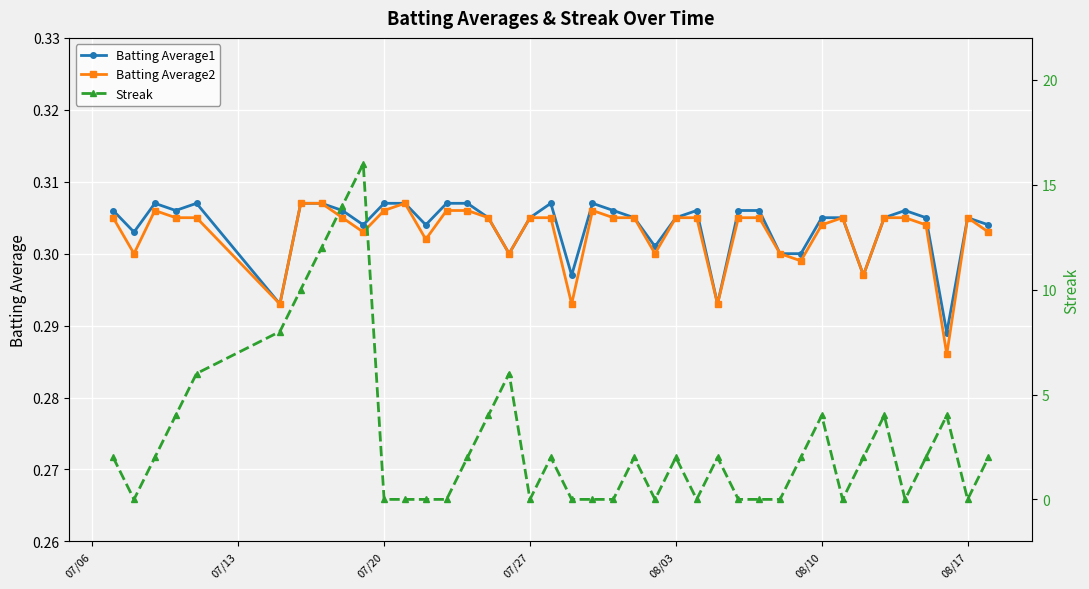

How many distinct data groups are displayed?

3